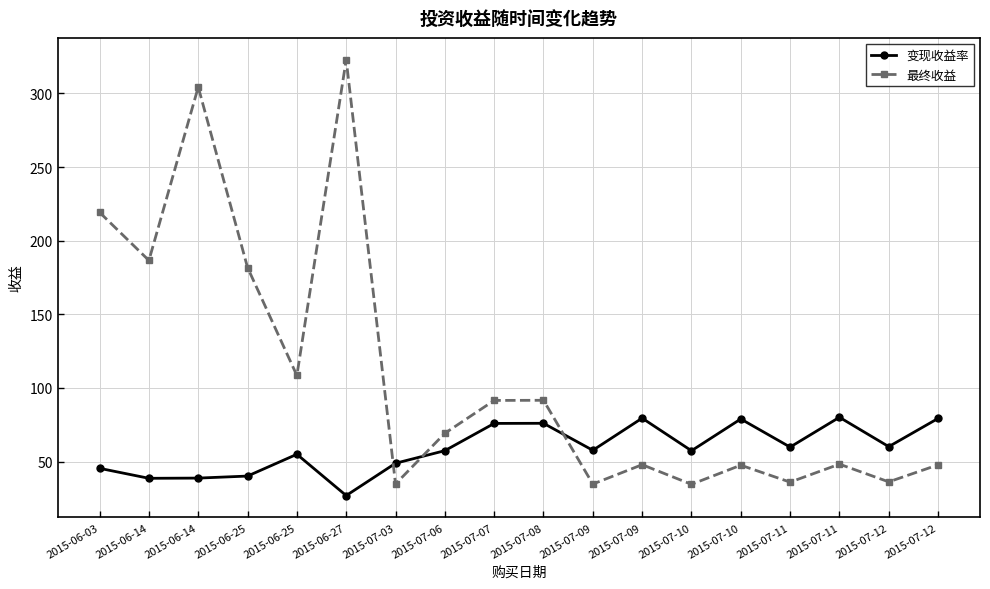

Reading left to right, transcribe all the data shown in this chart.

变现收益率: 45.5	38.7	38.8	40.2	55.0	27.0	48.9	57.5	76.0	76.0	57.7	79.5	57.4	79.0	59.9	80.1	60.2	79.3
最终收益: 219.2	186.6	304.3	181.8	108.5	322.9	34.8	69.2	91.6	91.7	34.8	47.9	34.6	47.6	36.1	48.3	36.3	47.8